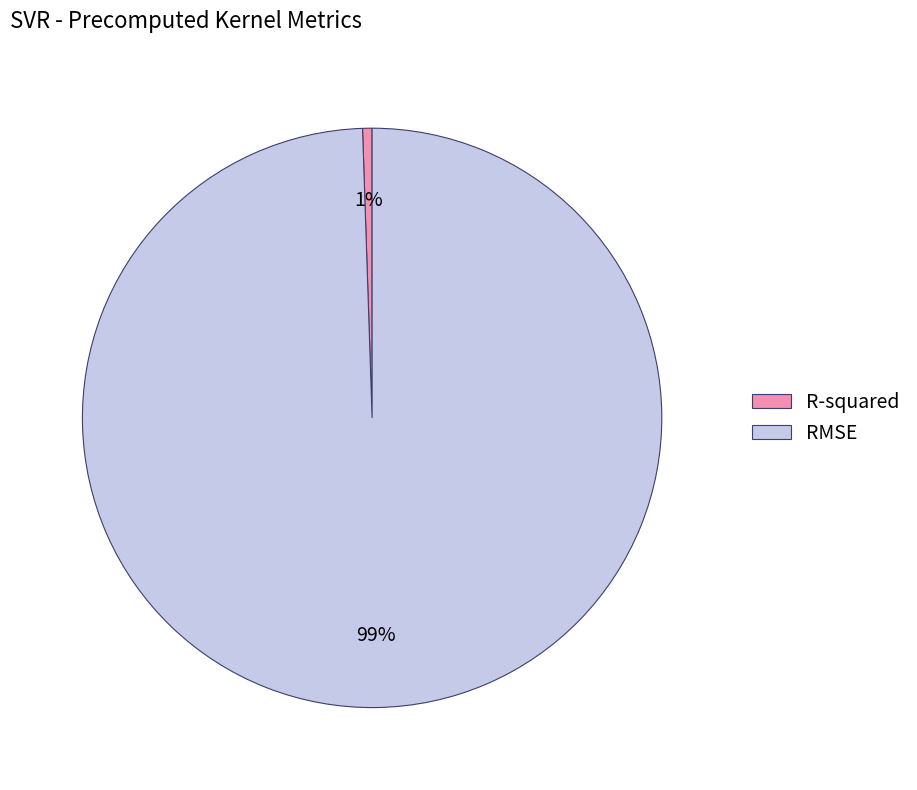

Between RMSE and R-squared, which is larger?

RMSE